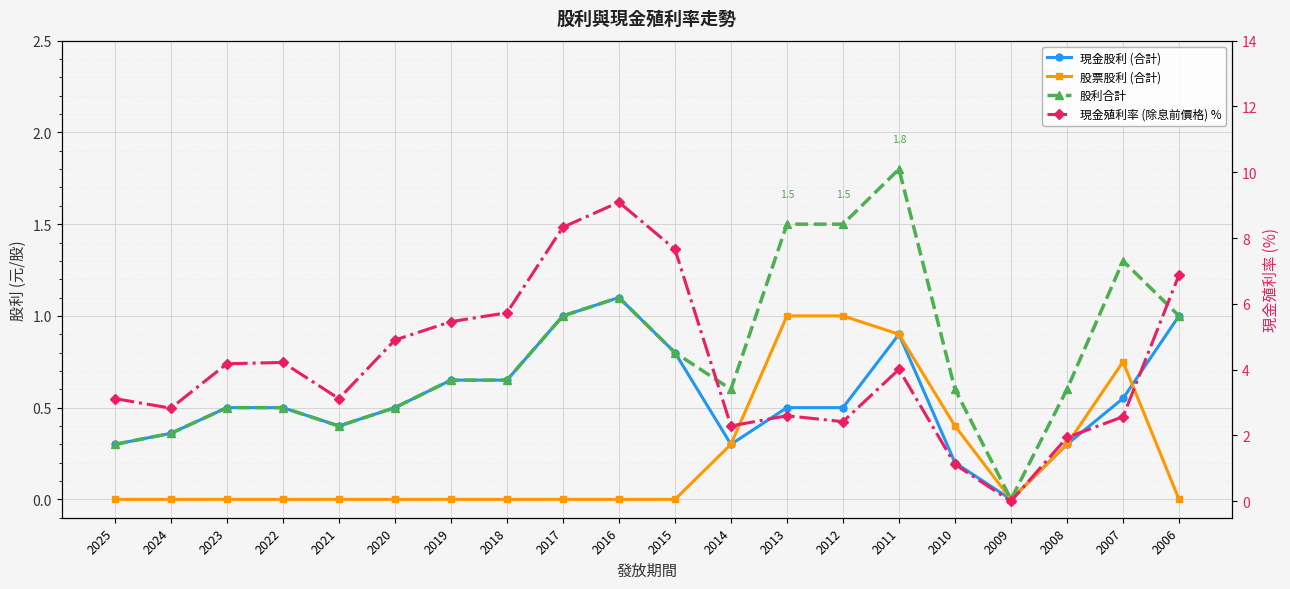

How many lines are shown in the chart?

4